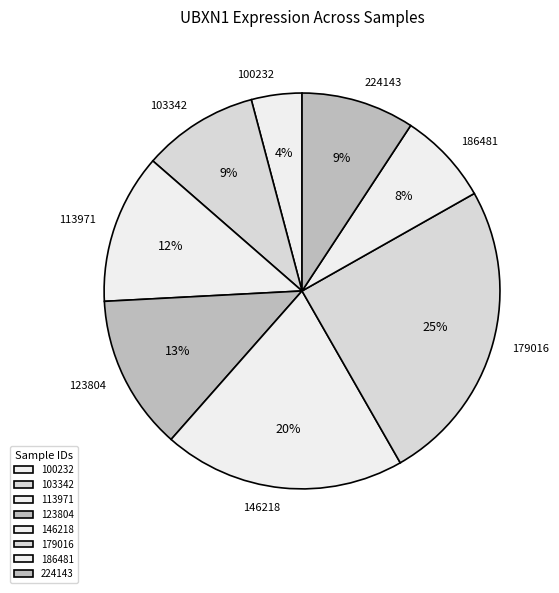

Is there a majority slice in this chart?

No